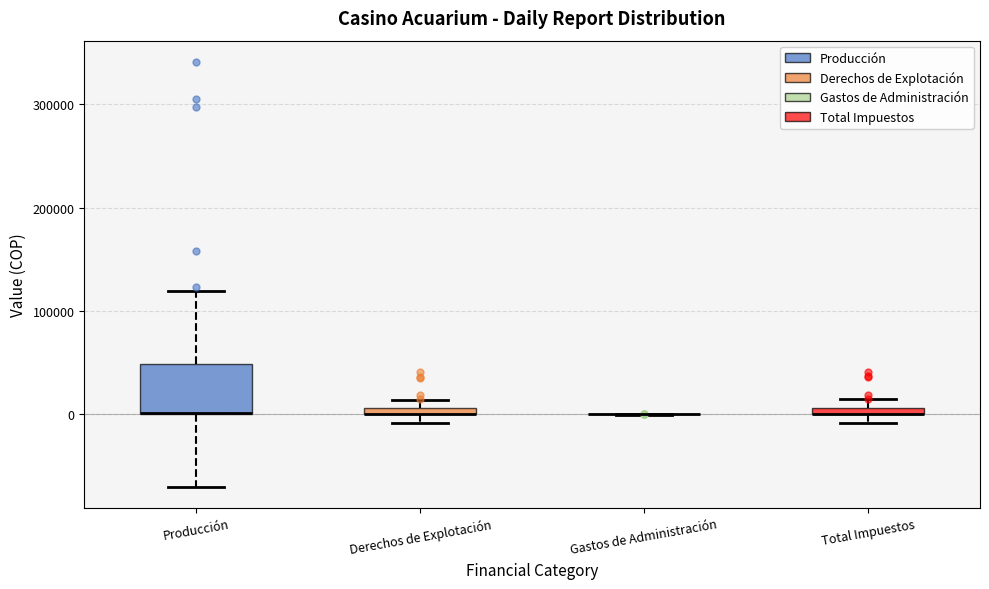

Where is the lower edge of the box for Total Impuestos on the y-axis? The values are not printed on the chart, so give them approximately, as read against the axis.

0